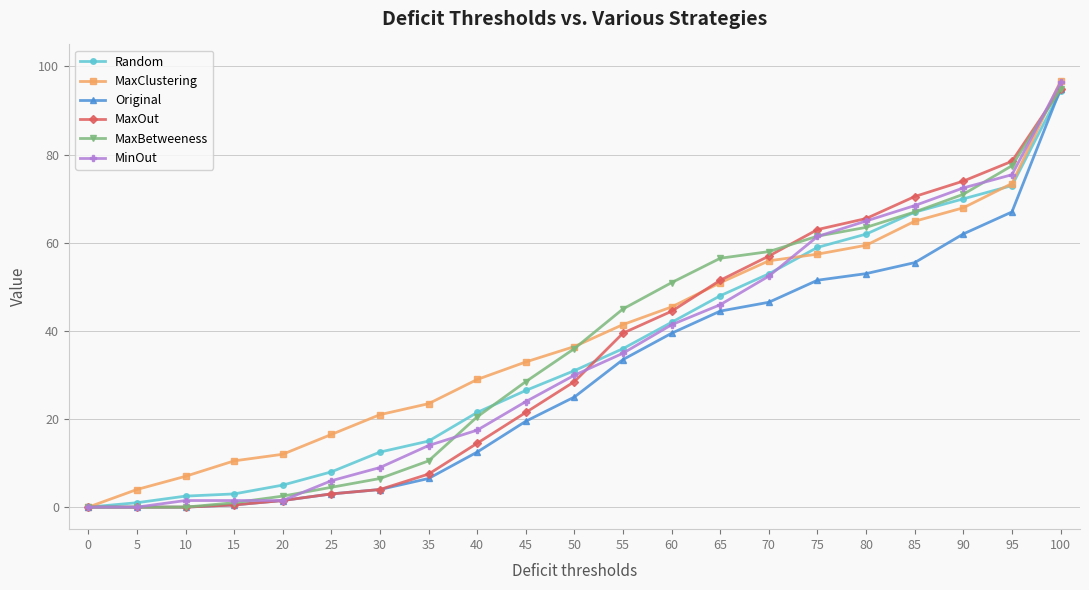

What is the difference between the MaxOut values at 40 and 65?

37.0